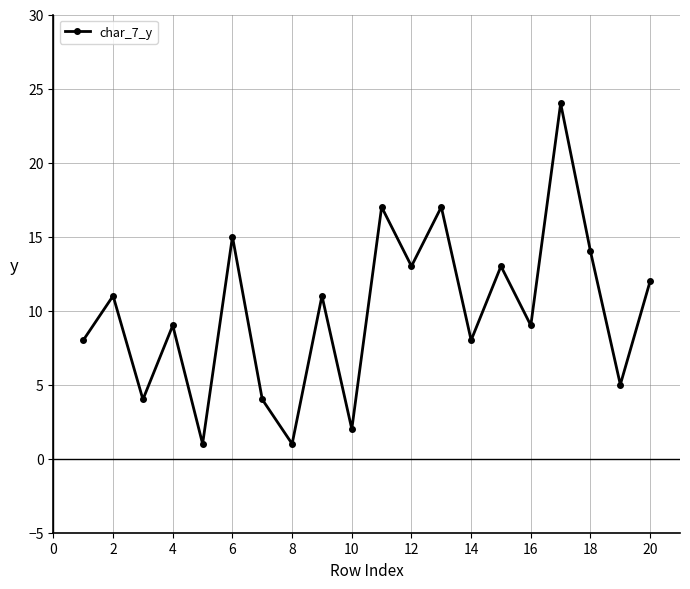

Reading left to right, extract all data points from this chart.

8	11	4	9	1	15	4	1	11	2	17	13	17	8	13	9	24	14	5	12